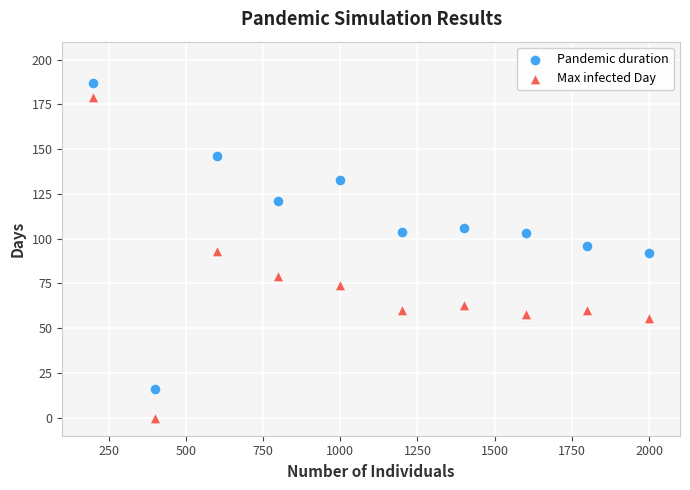

Which series contains the highest Y value?

Pandemic duration